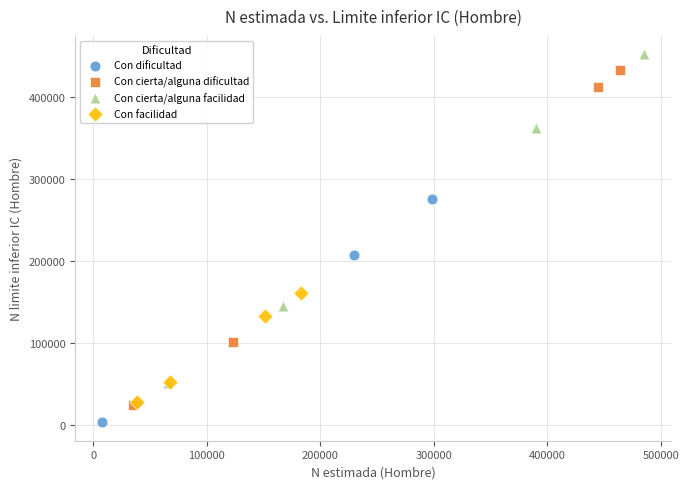

Which series contains the lowest Y value?

Con dificultad